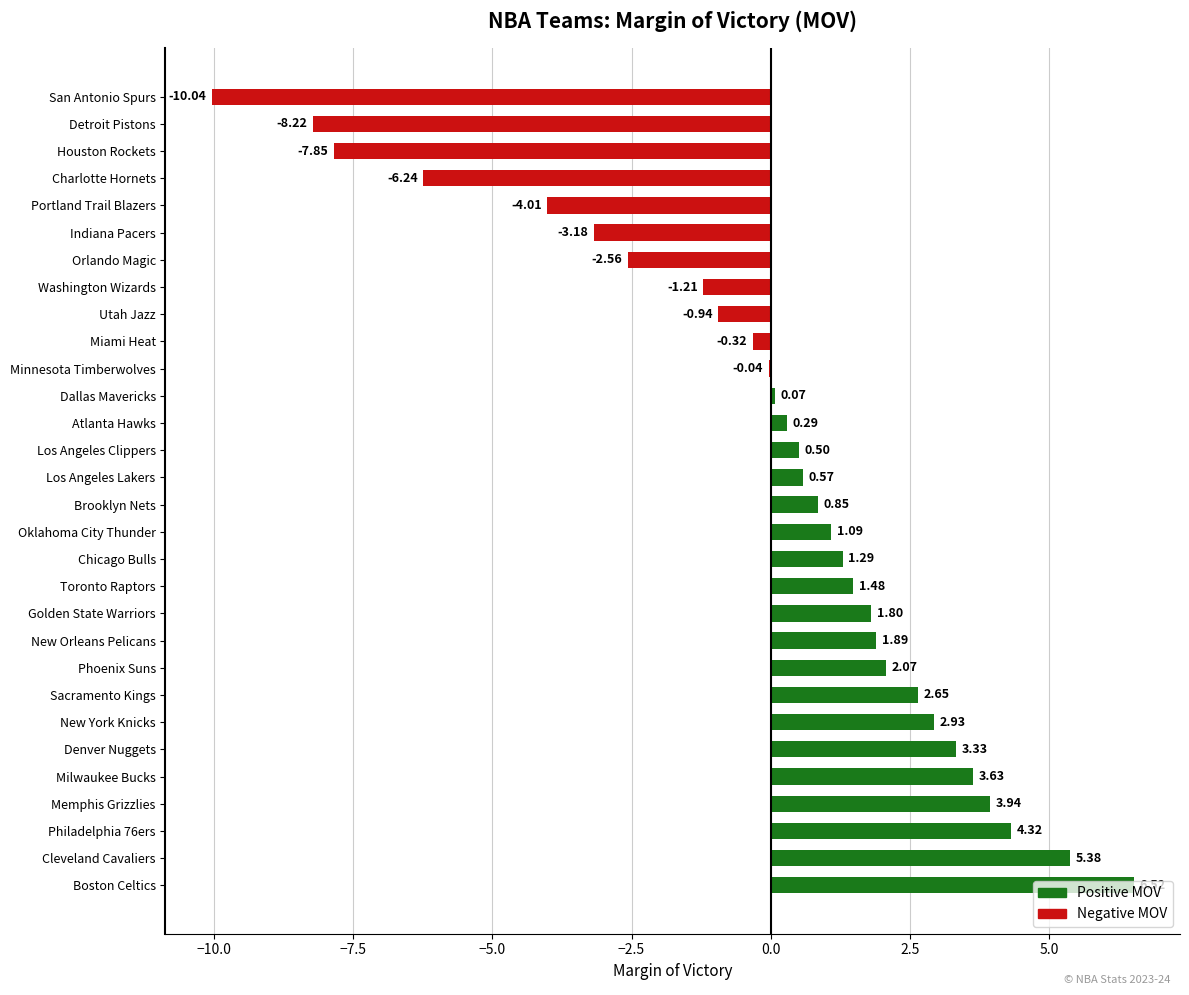

How many values exceed 0?

19